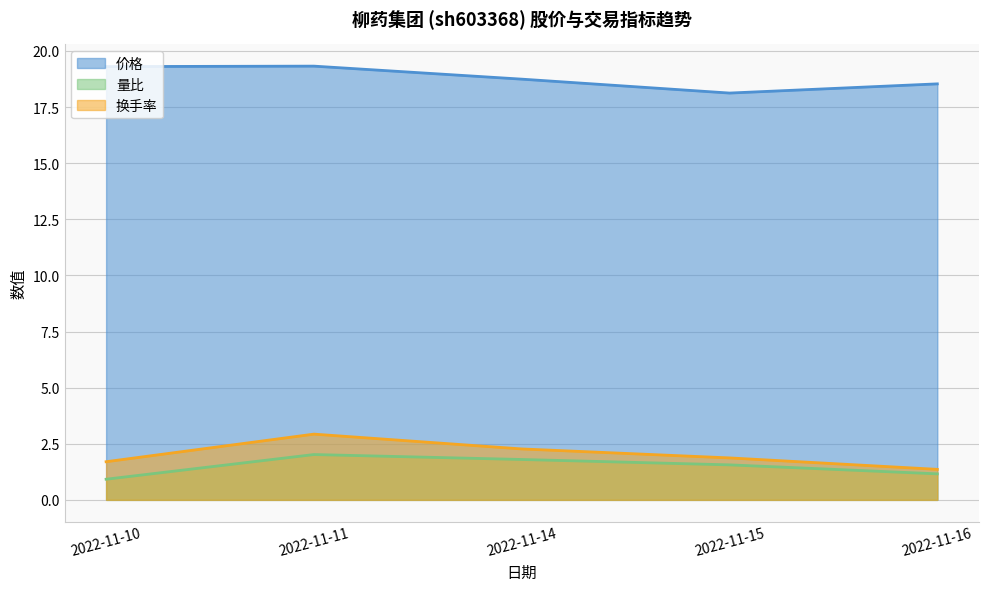

Is it true that 价格 equals 19.3 at 2022-11-10?

True